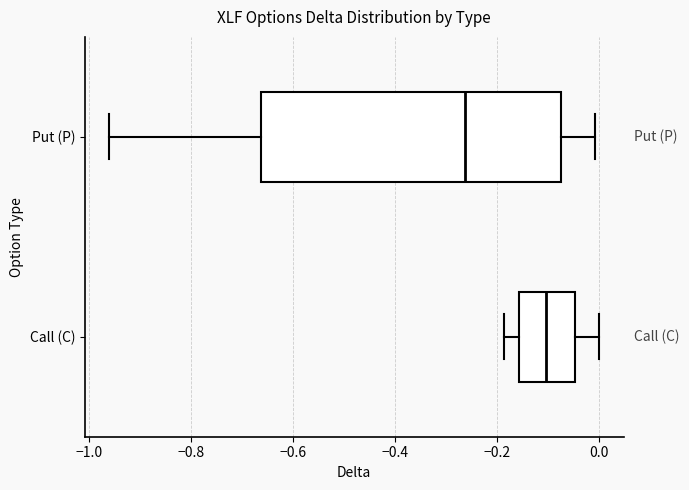

Which box has the furthest to the right median line?

Call (C)